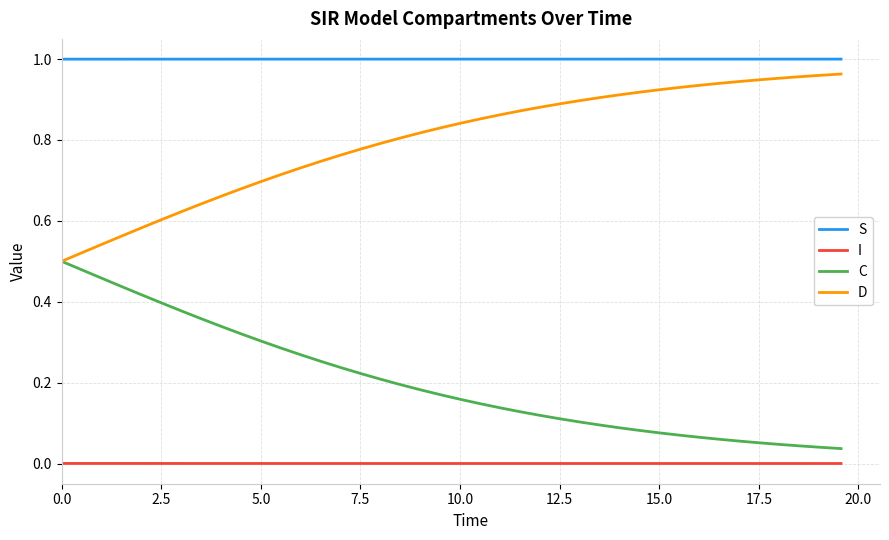

True or false: C and S cross at least once.

False